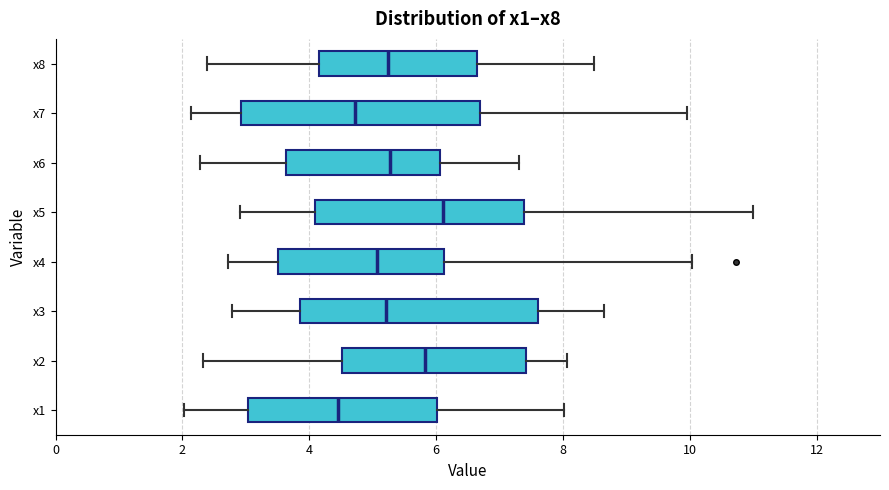

Reading bottom to top, transcribe this box plot: for each box, give where its median line is, the range the box spans, and where its two whiskers end, as read against the x-axis. The values are not printed on the chart, so give them approximately, as read against the axis.

x1: median 4.4, box 3.0 to 6.0, whiskers 2.0 to 8.0
x2: median 5.8, box 4.6 to 7.4, whiskers 2.4 to 8.0
x3: median 5.2, box 3.8 to 7.6, whiskers 2.8 to 8.6
x4: median 5.0, box 3.6 to 6.2, whiskers 2.8 to 10.0
x5: median 6.2, box 4.0 to 7.4, whiskers 3.0 to 11.0
x6: median 5.2, box 3.6 to 6.0, whiskers 2.2 to 7.4
x7: median 4.8, box 3.0 to 6.6, whiskers 2.2 to 10.0
x8: median 5.2, box 4.2 to 6.6, whiskers 2.4 to 8.4